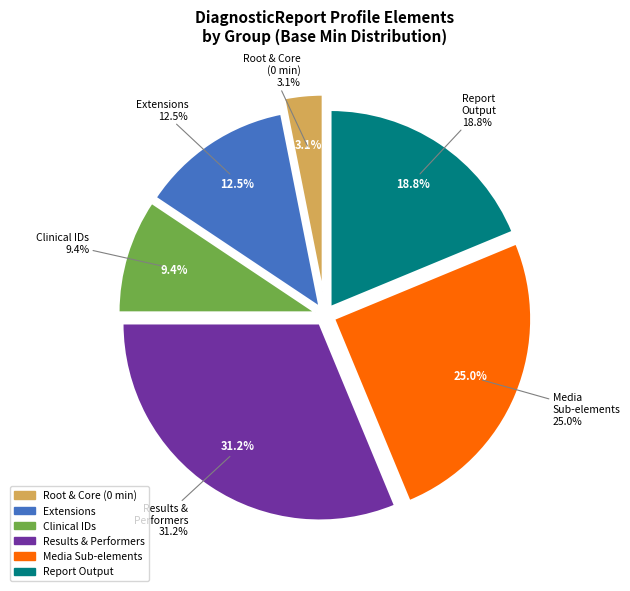

Is DiagnosticReport.effective[x] the majority of the pie?

No